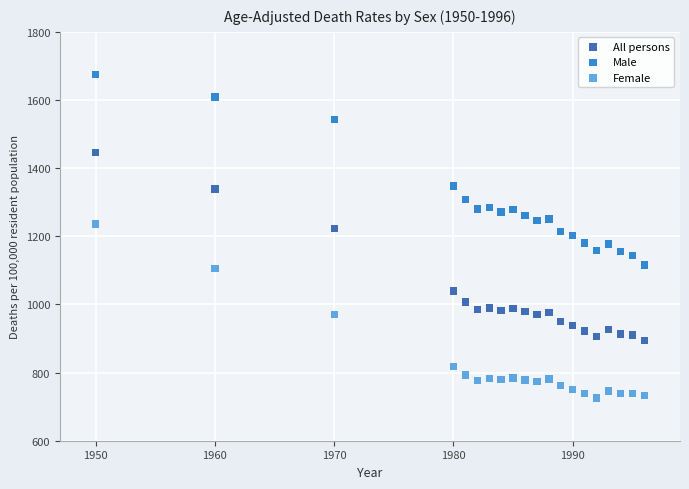

Across all data points, what is the range of X values (max minus min)?

46.0